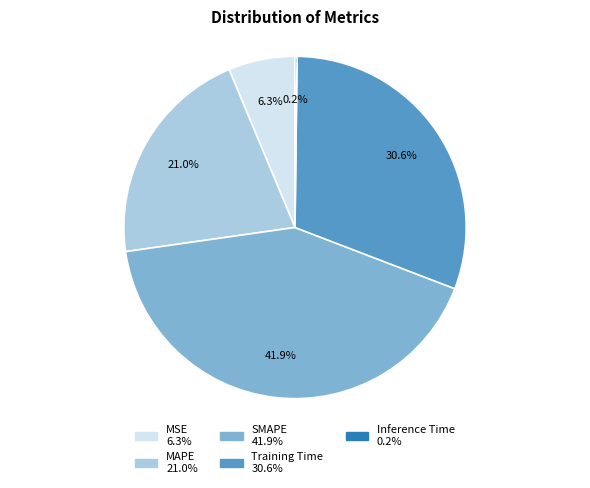

Is there a majority slice in this chart?

No